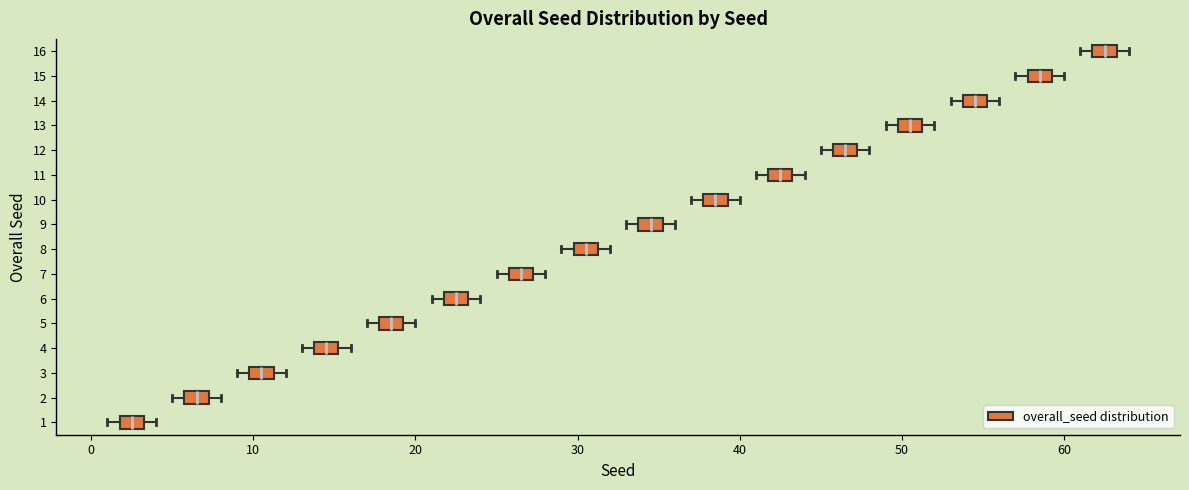

Which box's median line is the furthest to the right?

16